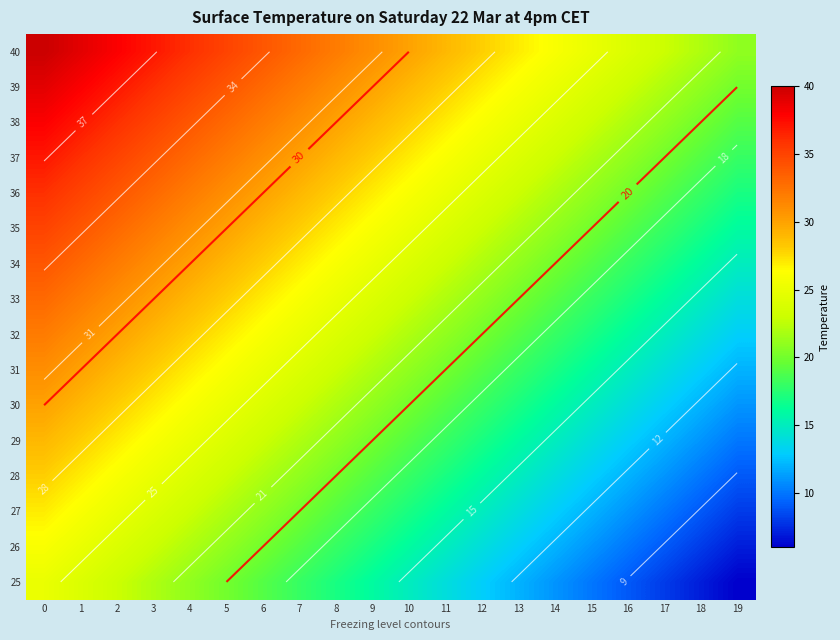

At which category does the chart reach its minimum across all series?

19